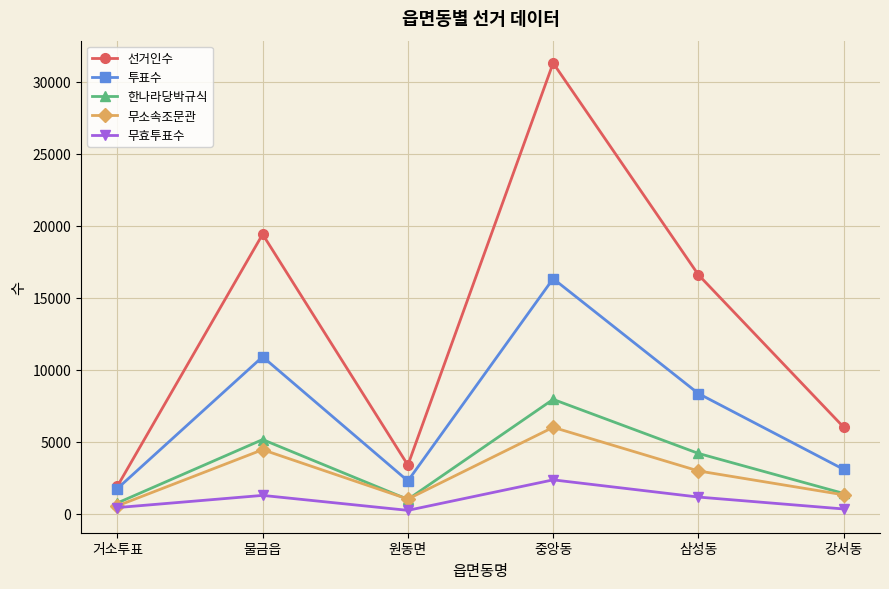

What position from the right is 거소투표?

6